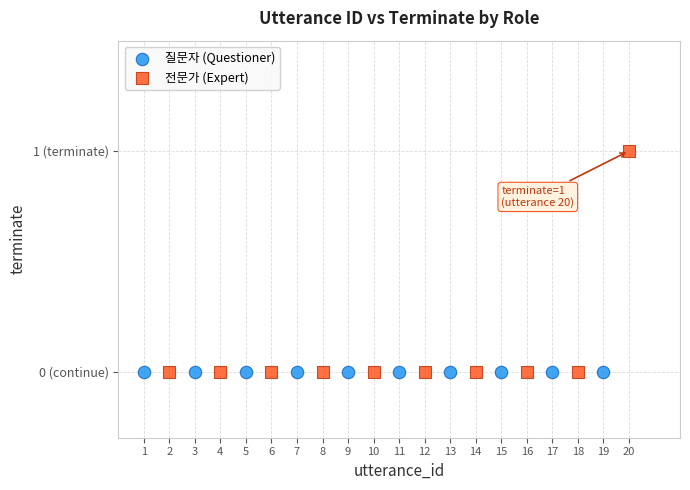

Which series reaches the maximum Y coordinate?

전문가 (Expert)